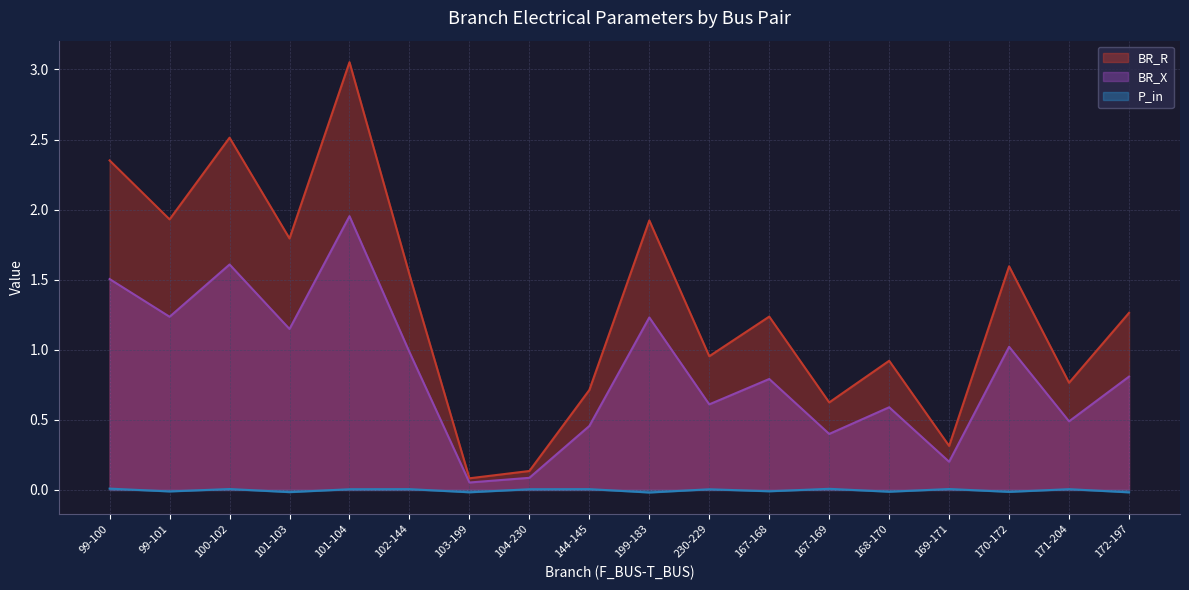

List the series in order of their peak value, highest first.

BR_R, BR_X, P_in